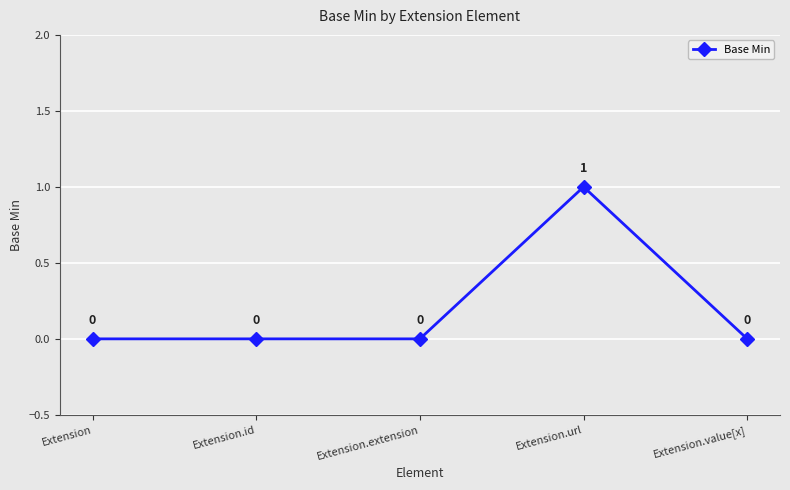

True or false: the data has more than 2 interior local peaks.

False